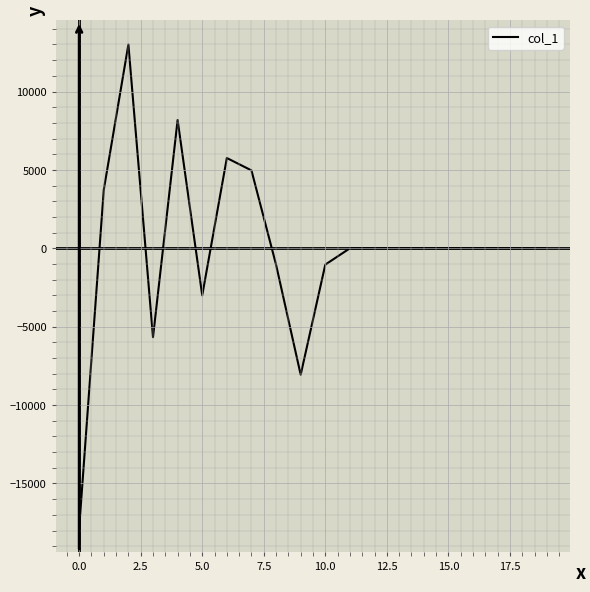

What is the maximum value shown in the chart?

12996.3